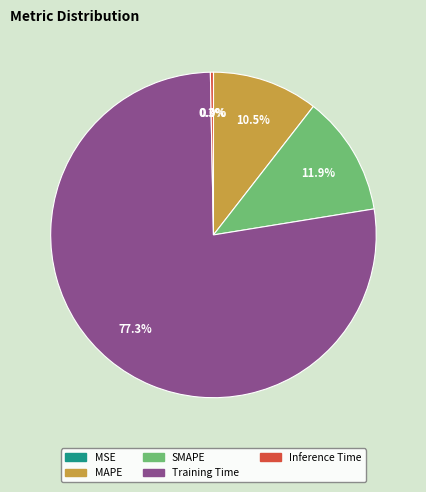

The MAPE slice represents 5% of the pie. True or false?

False